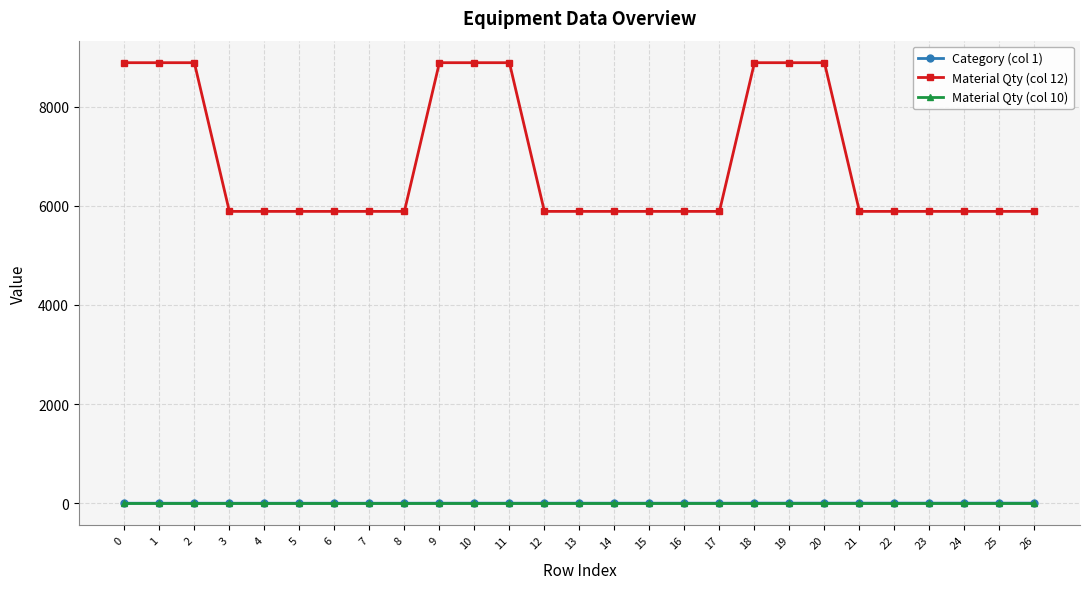

What is the total value across all series at 20?

8891